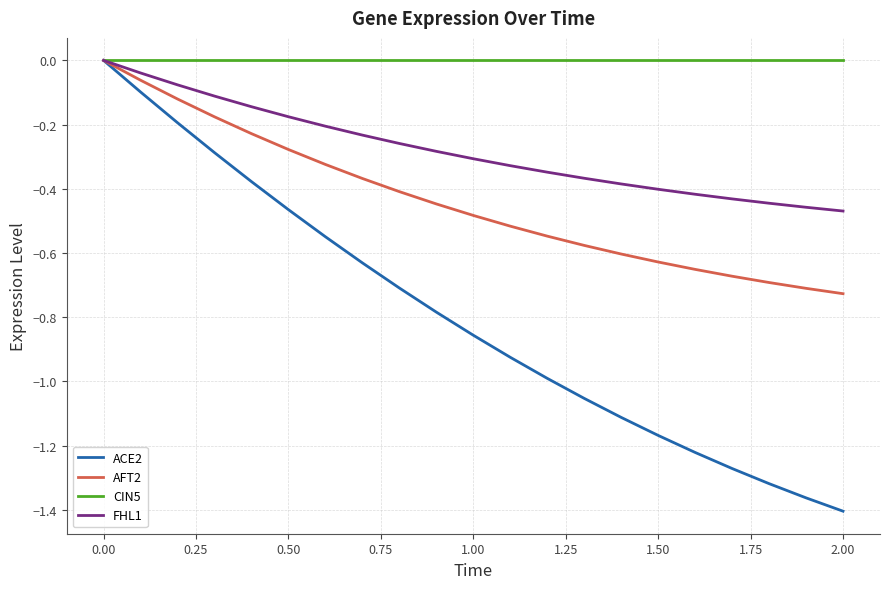

How many negative values does the AFT2 series have?

20